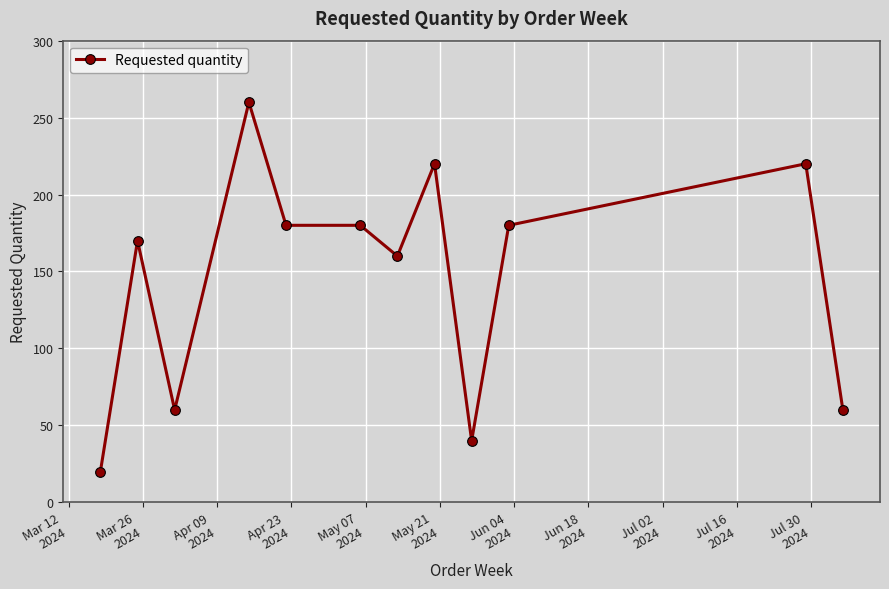

What is the smallest value displayed?

20